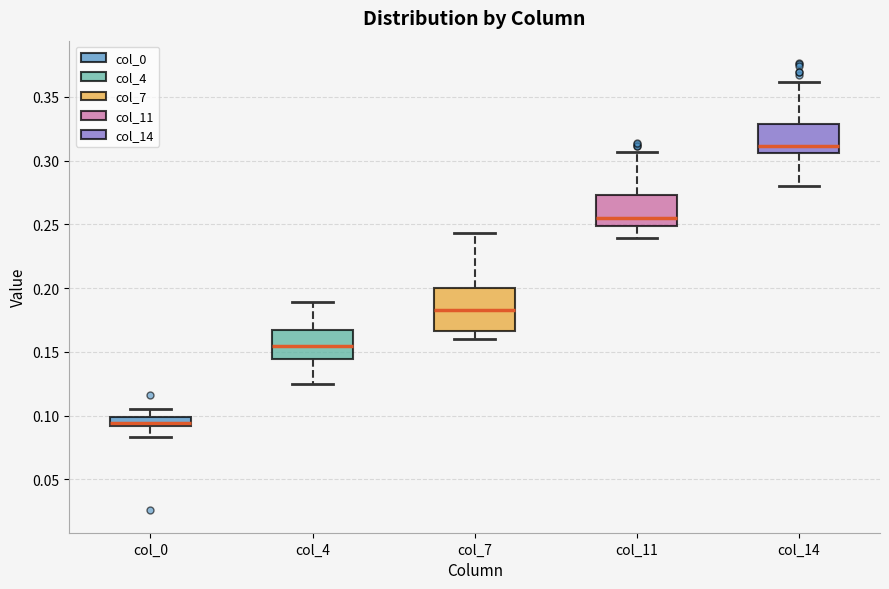

Where does the upper whisker of the box for col_11 end on the y-axis? The values are not printed on the chart, so give them approximately, as read against the axis.

0.305